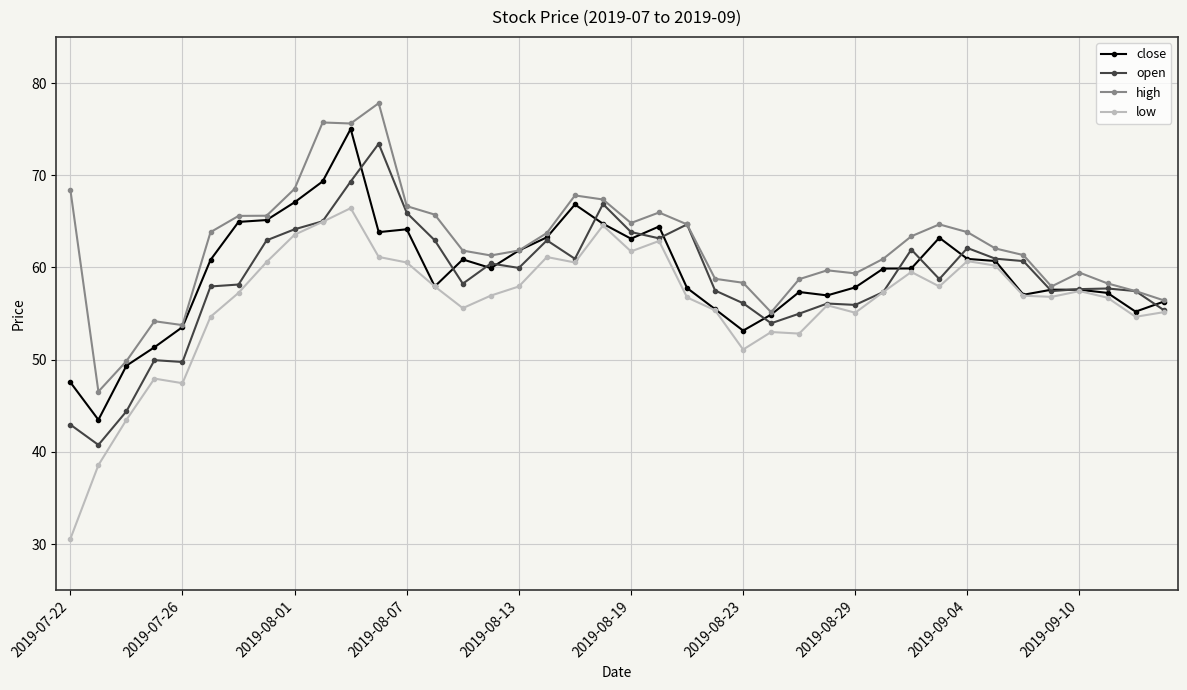

Which series has the largest total across all categories?

high